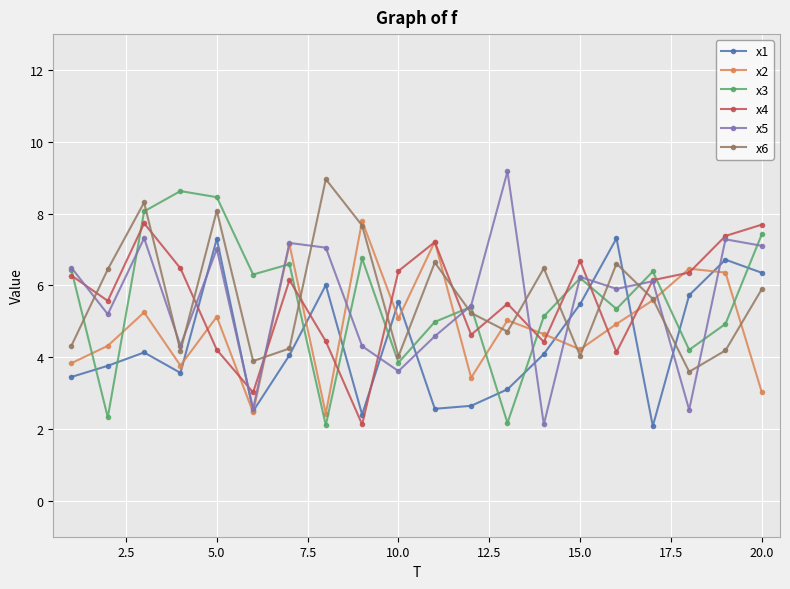

What is the value of the x2 point at the 7th from the left?

7.1